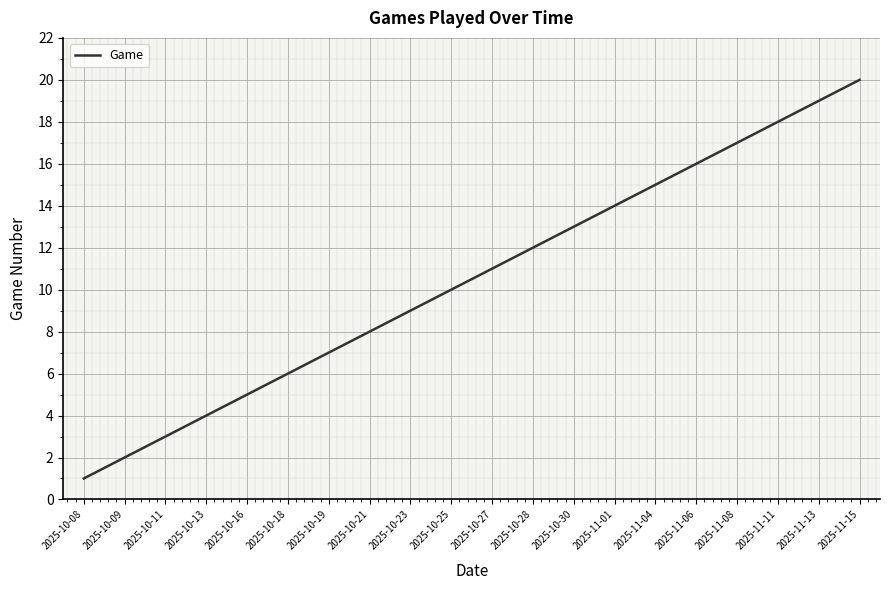

What is the change in value from 2025-10-16 to 2025-10-18?

+1